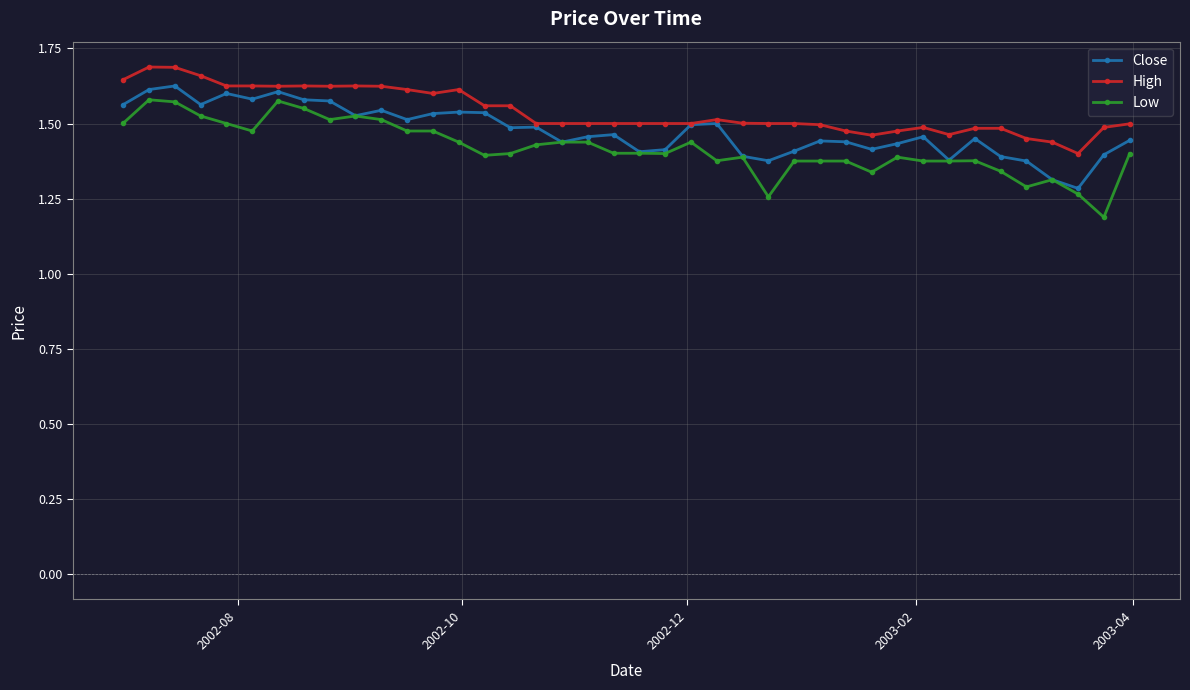

How many Low values are between 1 and 2?

40